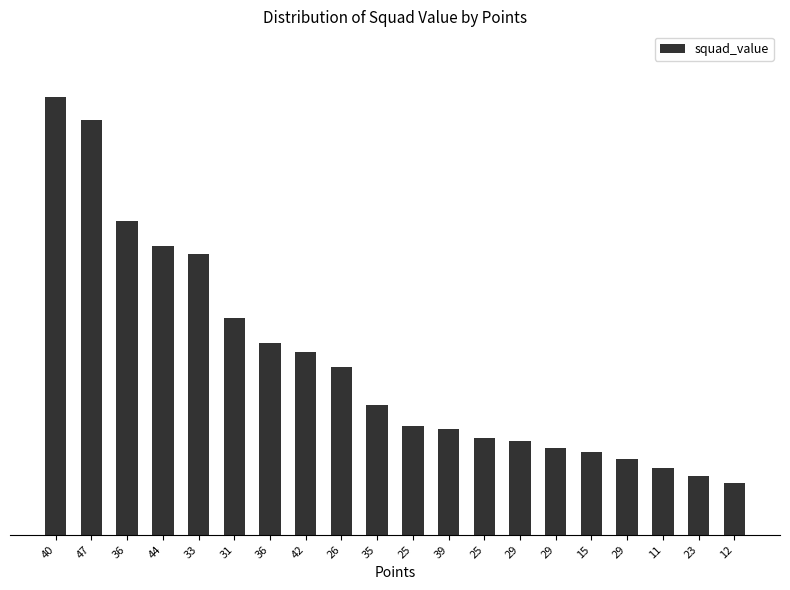

Reading left to right, list all the values displayed in this chart.

1120000000	1060000000	803650000	738350000	719650000	554000000	491500000	468500000	428200000	331300000	278700000	271350000	248850000	239550000	222900000	211000000	194480000	171400000	151650000	132350000